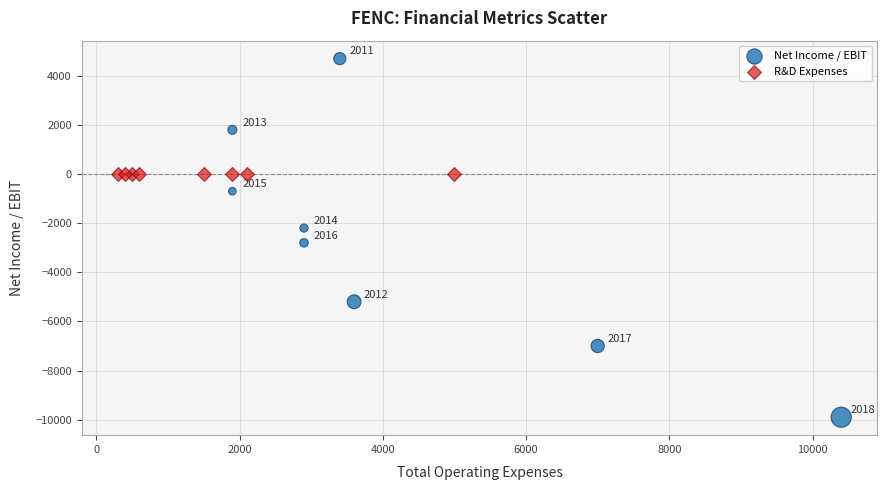

Which series reaches the minimum Y coordinate?

Net Income / EBIT